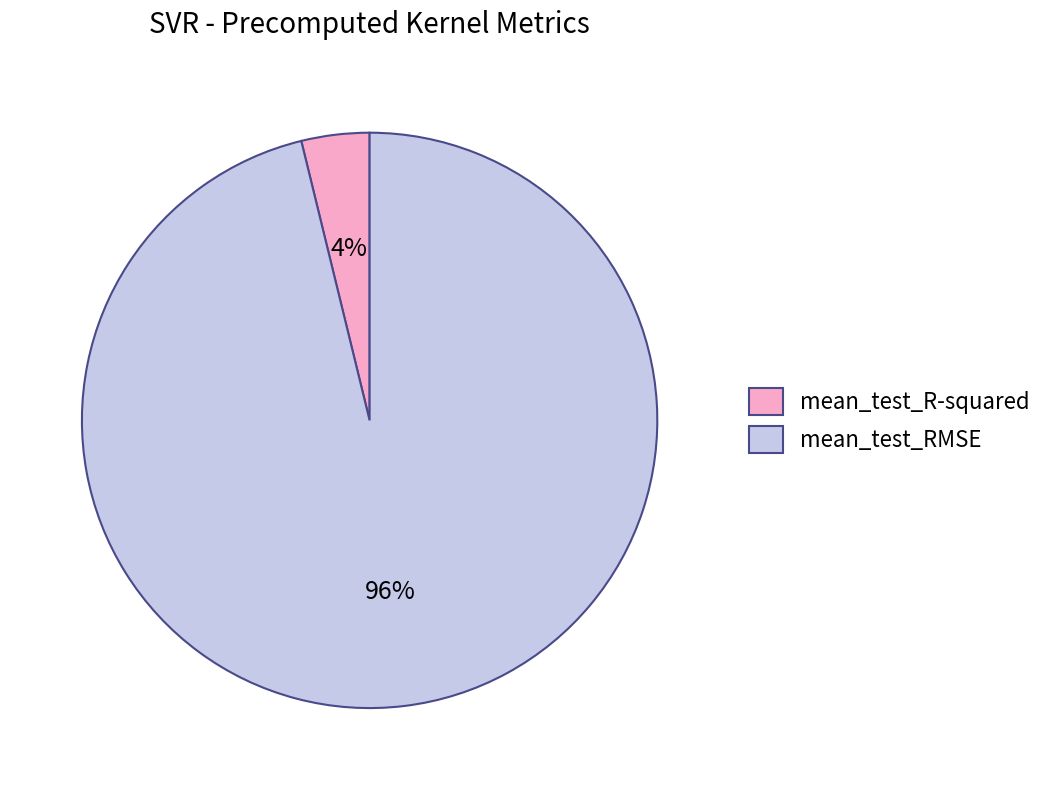

The mean_test_RMSE slice represents 82% of the pie. True or false?

False